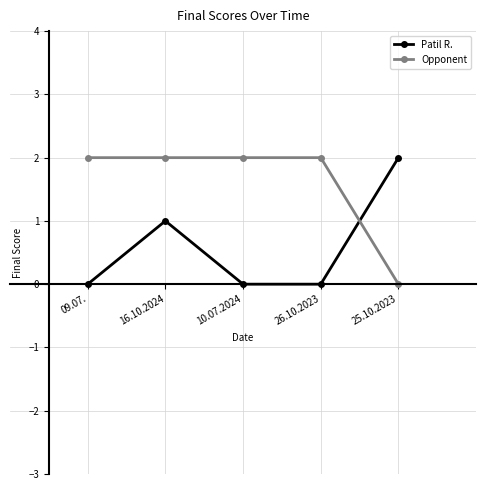

After their last crossing, which series has the higher values: Patil R. or Opponent?

Patil R.